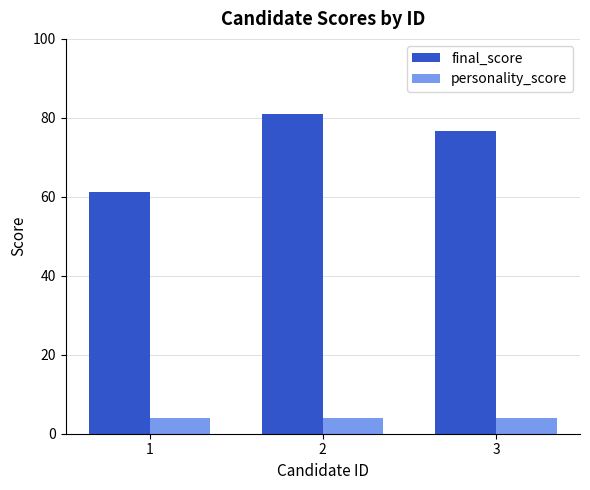

What is the maximum value for final_score?

81.0